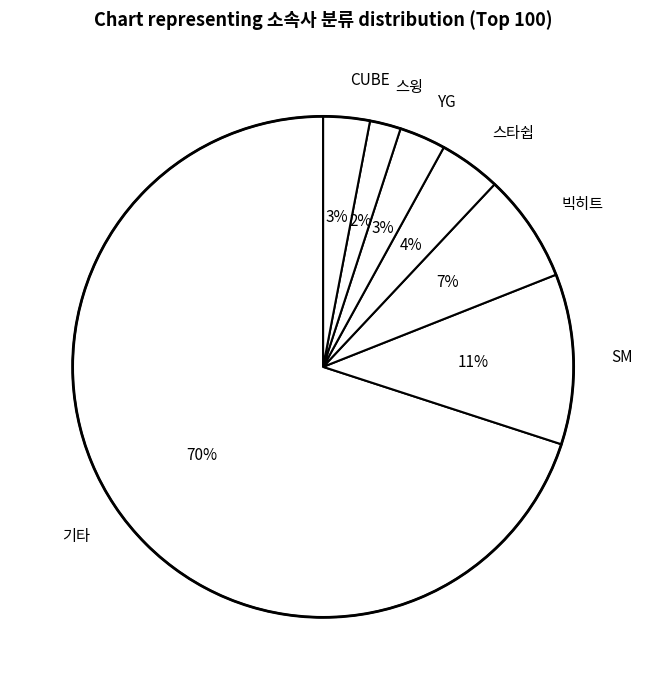

To the nearest percent, what is the average slice percentage?

14%